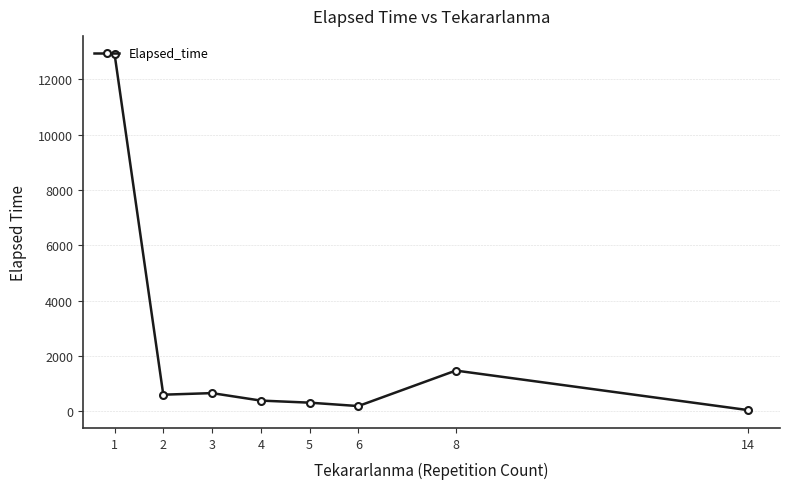

What is the change in value from 1 to 5?

-12613.9